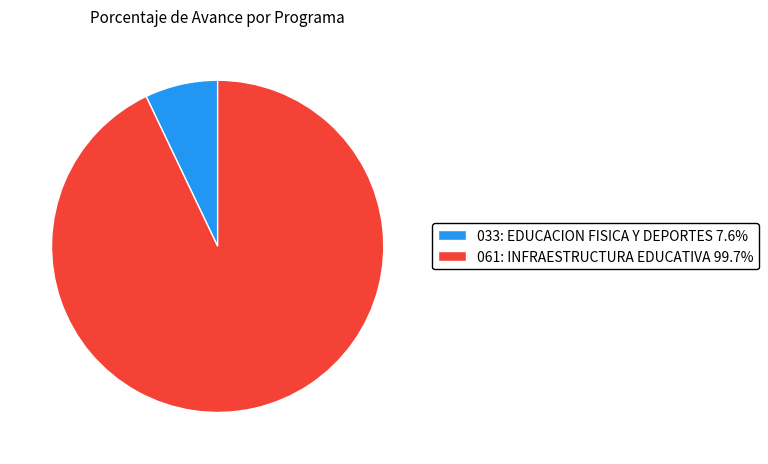

Do 061: INFRAESTRUCTURA EDUCATIVA and 033: EDUCACION FISICA Y DEPORTES together represent more than half of the pie?

Yes